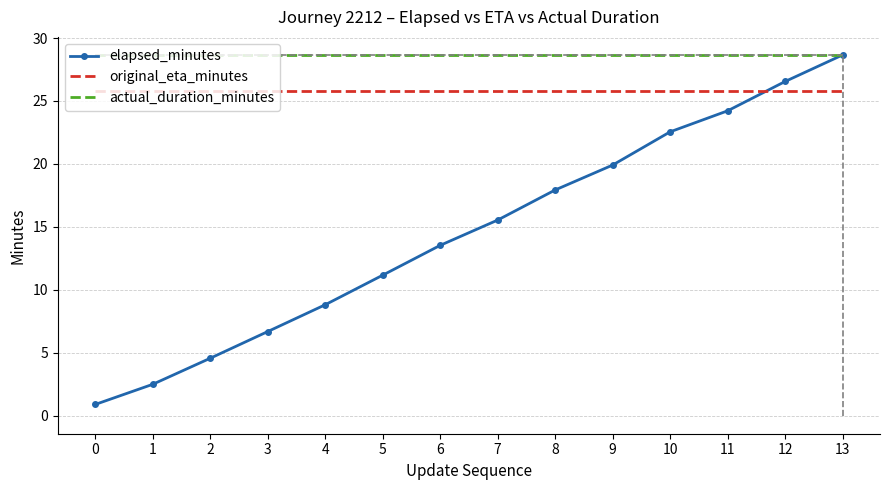

Reading left to right, list all the values displayed in this chart.

elapsed_minutes: 0.9	2.5	4.6	6.7	8.8	11.2	13.5	15.5	17.9	19.9	22.6	24.2	26.6	28.7
original_eta_minutes: 25.8	25.8	25.8	25.8	25.8	25.8	25.8	25.8	25.8	25.8	25.8	25.8	25.8	25.8
actual_duration_minutes: 28.7	28.7	28.7	28.7	28.7	28.7	28.7	28.7	28.7	28.7	28.7	28.7	28.7	28.7